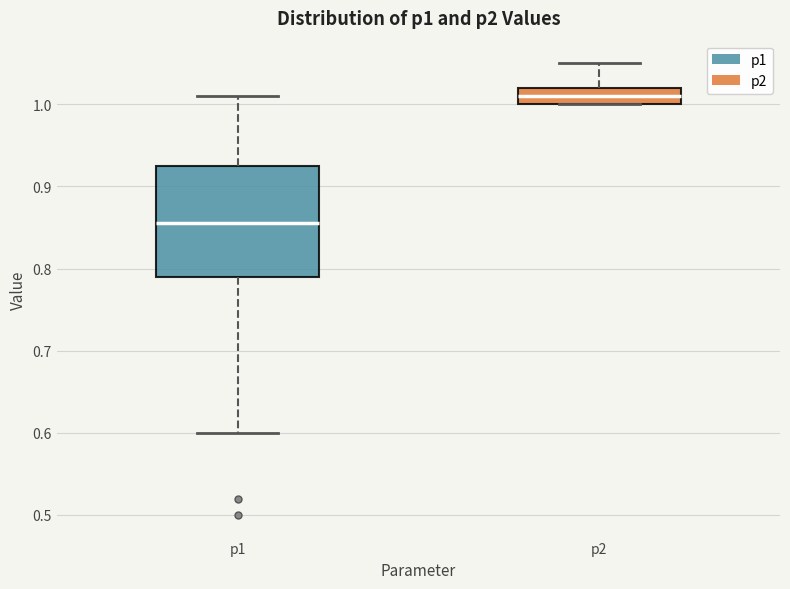

Which box's median line is the highest?

p2